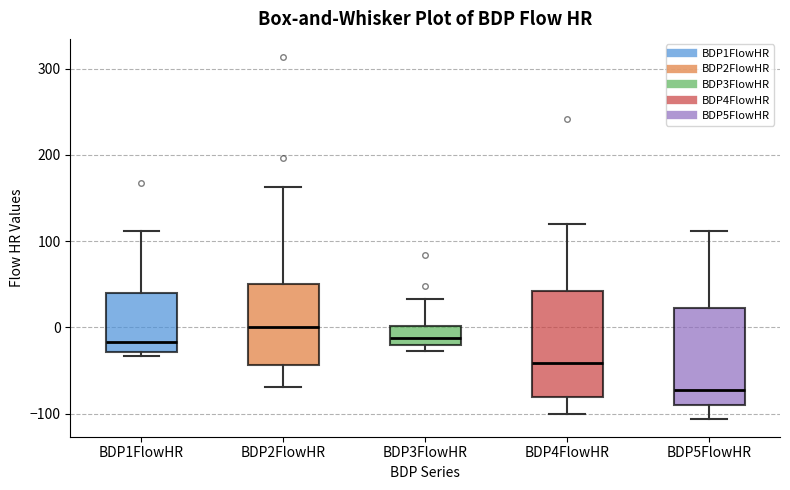

Where does the upper whisker of the box for BDP2FlowHR end on the y-axis? The values are not printed on the chart, so give them approximately, as read against the axis.

160